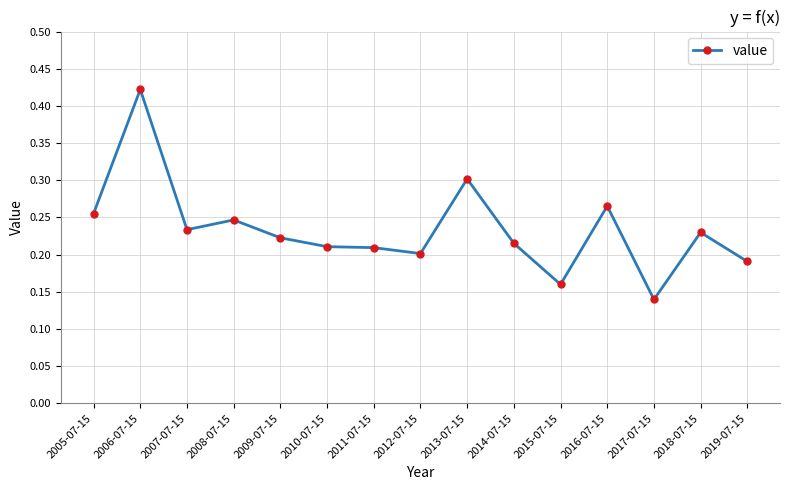

Where is the first local maximum?

2006-07-15